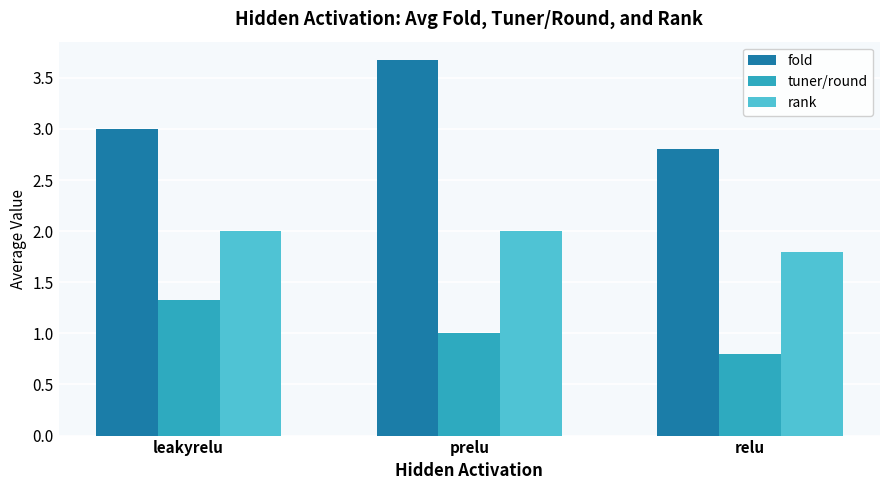

Between prelu and relu, which series saw the biggest shift?

fold